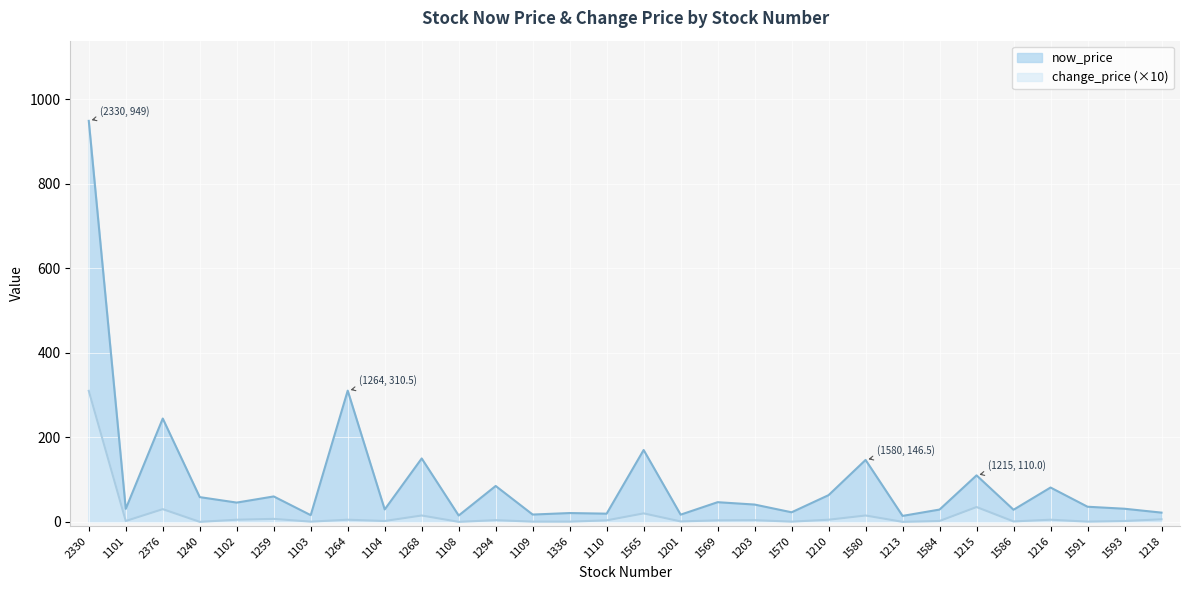

What is the difference between the now_price values at 1101 and 1569?

15.8